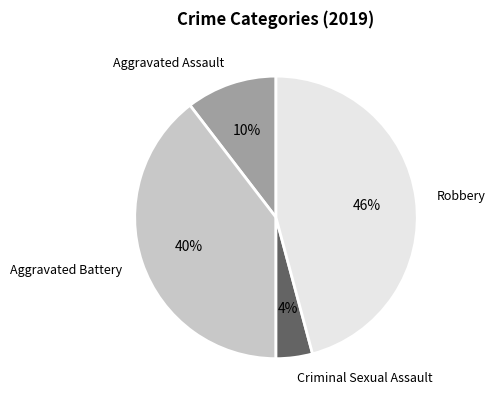

What percentage is the Criminal Sexual Assault slice, to the nearest percent?

4%